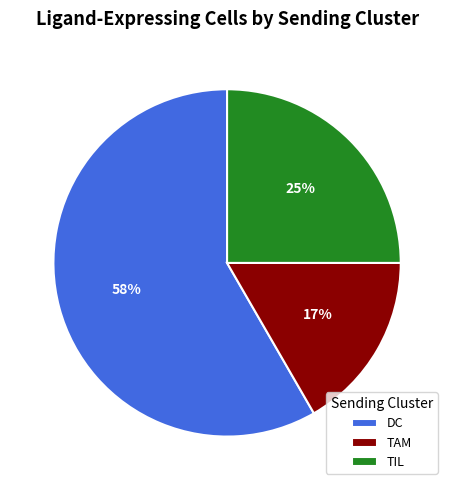

To the nearest percent, what percentage of the pie is DC?

58%